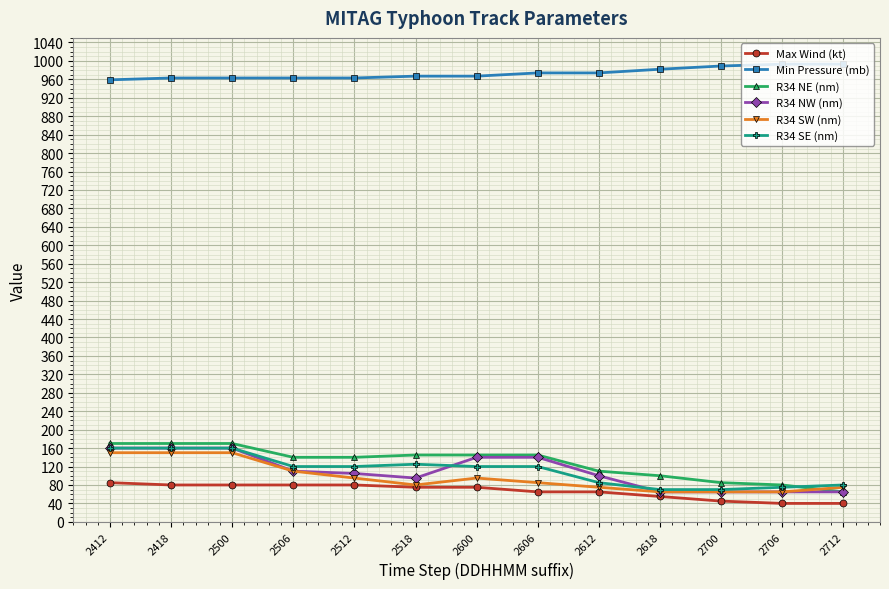

How many values in the Max Wind (kt) series are below 75?

6